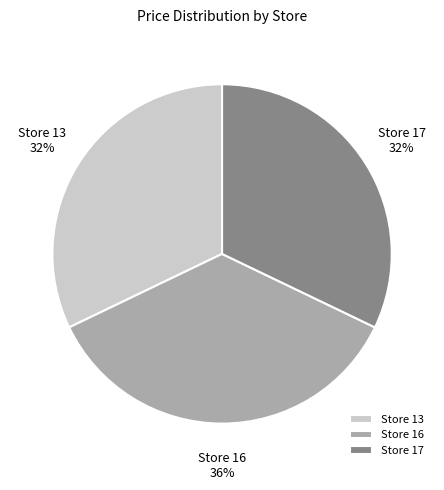

To the nearest percent, what portion does Store 13 represent?

32%